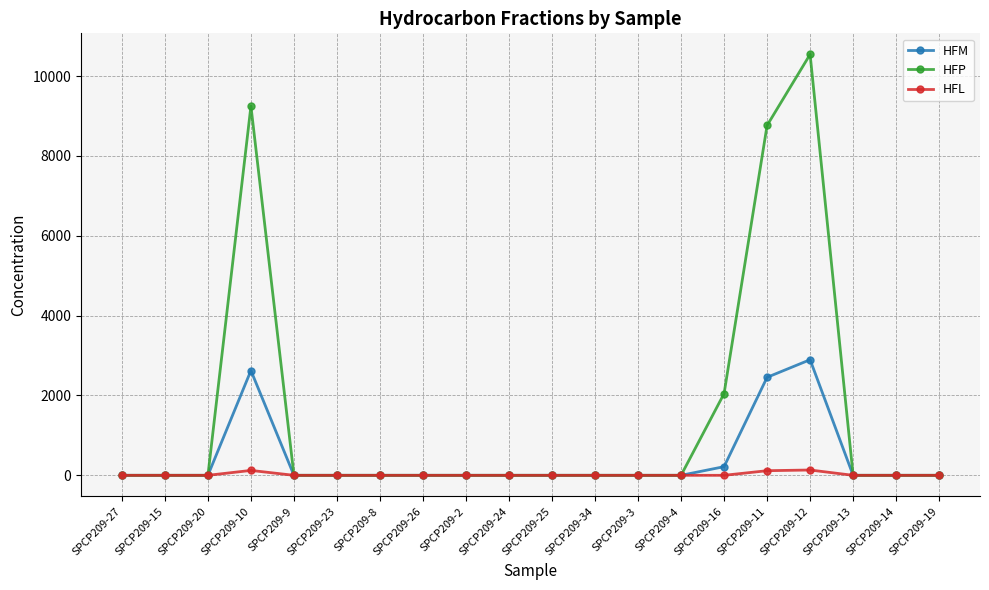

At which label does HFM reach its peak?

SPCP209-12